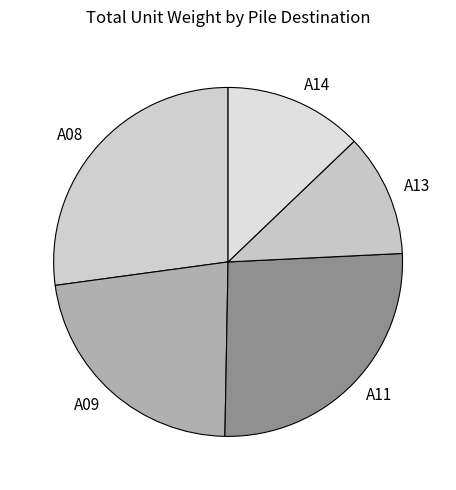

Rank the categories by value from lowest to highest.

A13, A14, A09, A11, A08